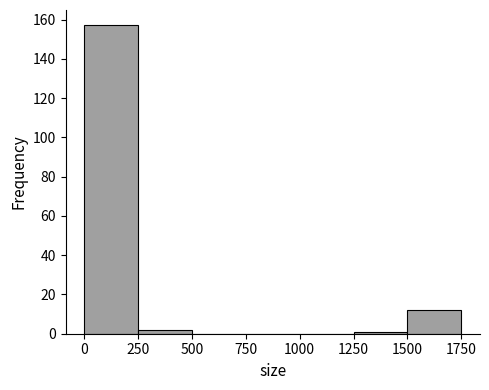

Reading left to right, list every bar in this chart as the range it spans on the x-axis followed by its height. The values are not printed on the chart, so give them approximately, as read against the axis.

0 to 250: 158
250 to 500: 2
500 to 750: 0
750 to 1000: 0
1000 to 1250: 0
1250 to 1500: under 2
1500 to 1750: 12